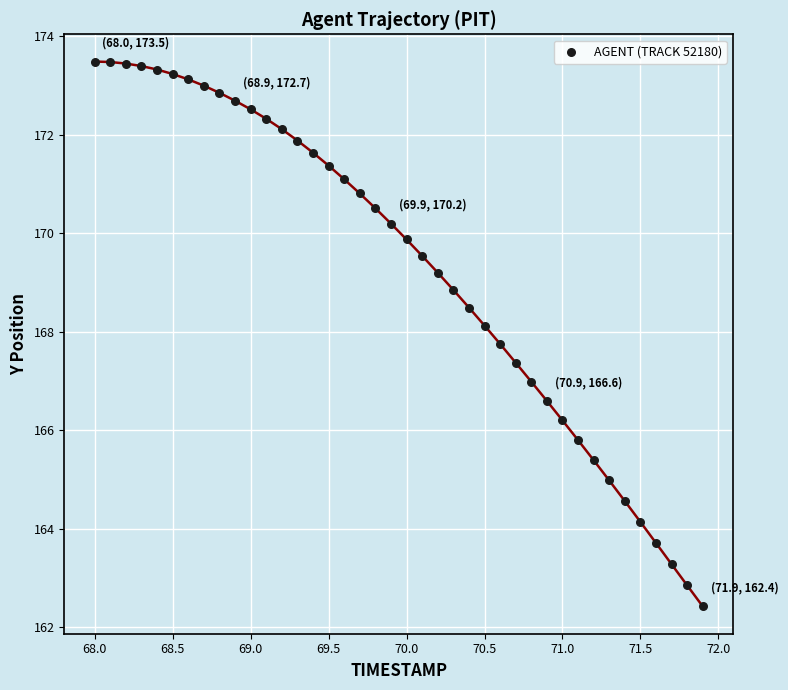

What is the range of Y values (max minus min)?

11.1